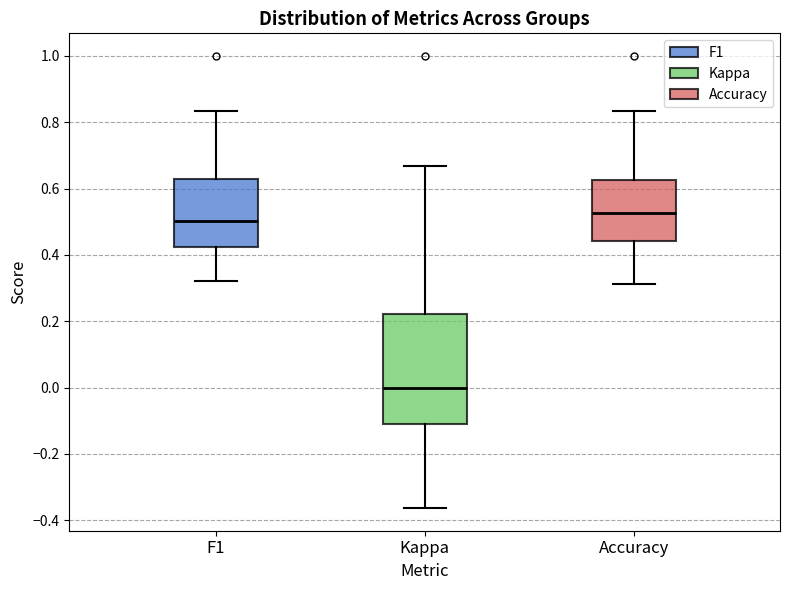

Reading left to right, transcribe this box plot: for each box, give where its median line is, the range the box spans, and where its two whiskers end, as read against the y-axis. The values are not printed on the chart, so give them approximately, as read against the axis.

F1: median 0.50, box 0.42 to 0.62, whiskers 0.32 to 0.84
Kappa: median 0.00, box -0.12 to 0.22, whiskers -0.36 to 0.66
Accuracy: median 0.52, box 0.44 to 0.62, whiskers 0.32 to 0.84